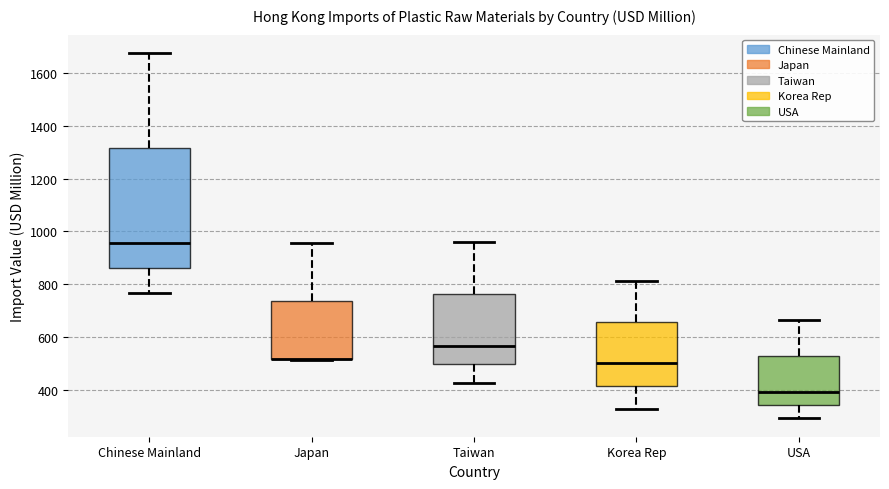

Comparing the boxes themselves (not the whiskers), which one is the tallest?

Chinese Mainland